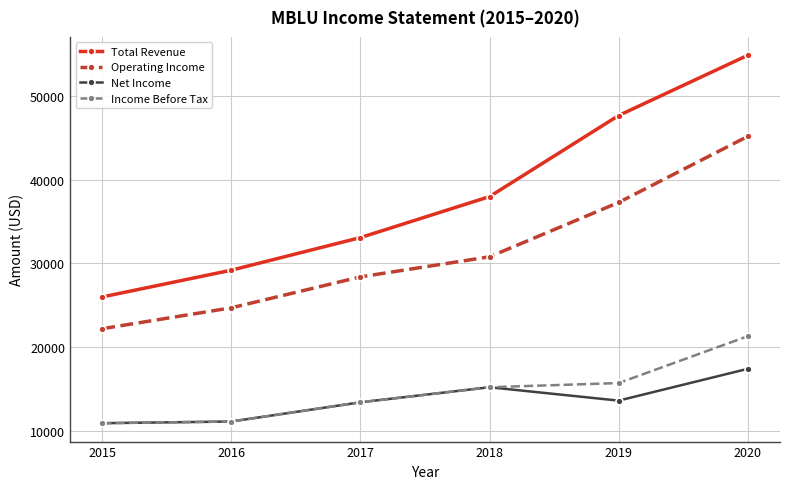

What are all the series names shown in the legend?

Total Revenue, Operating Income, Net Income, Income Before Tax